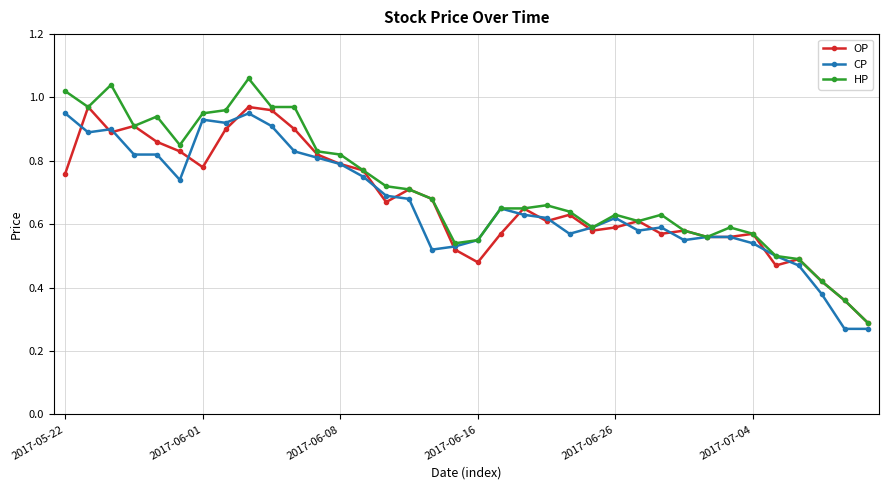

At how many categories does at least one series exceed 0?

36